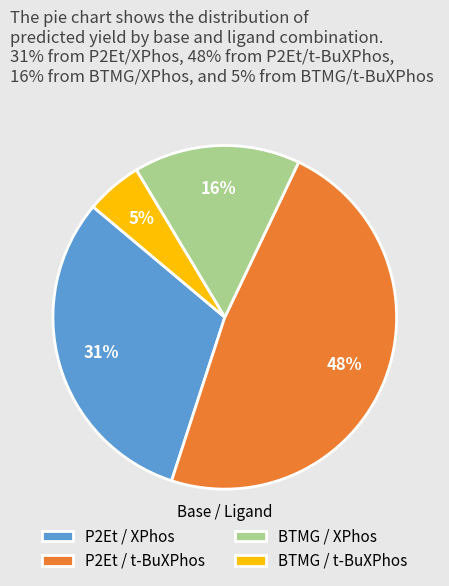

Do BTMG / t-BuXPhos and P2Et / t-BuXPhos together represent more than half of the pie?

Yes